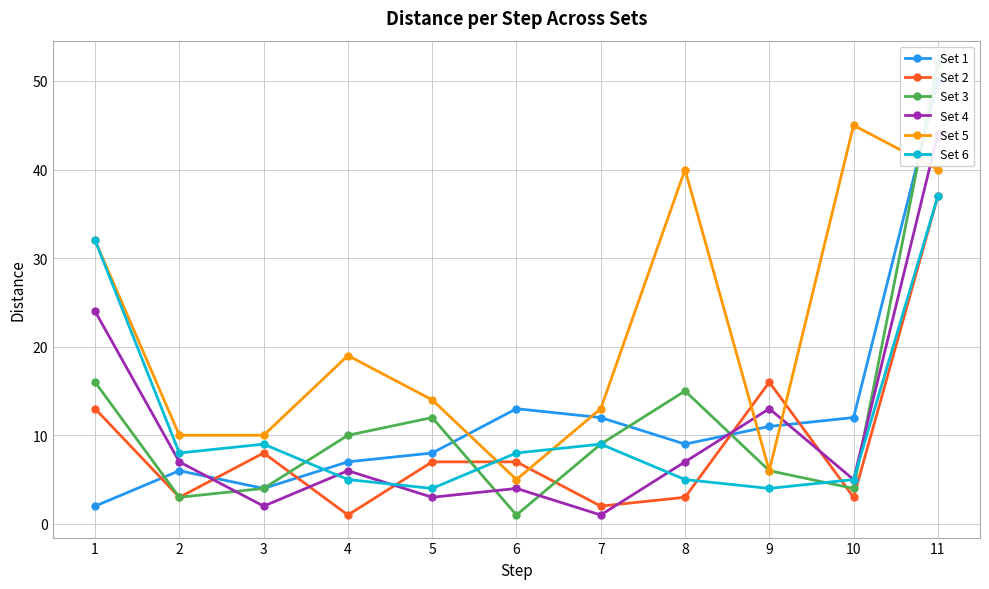

At which category does Set 2 reach its first local valley?

2